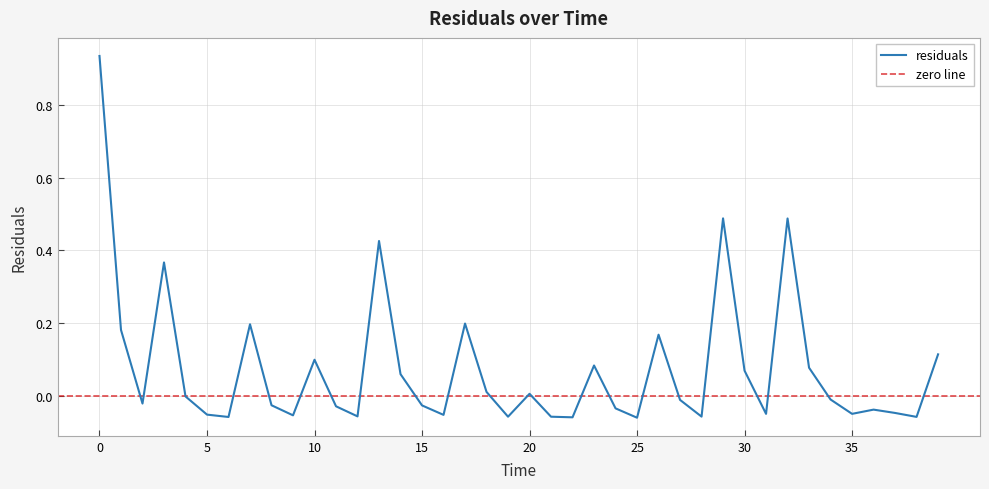

What is the label of the 5th point from the left?

4.0